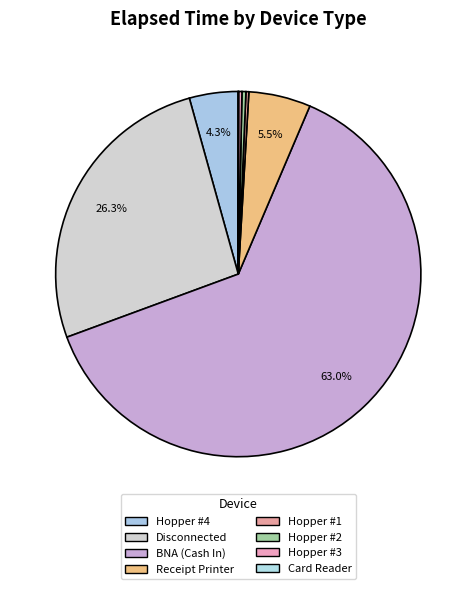

To the nearest percent, what is the average slice percentage?

12%